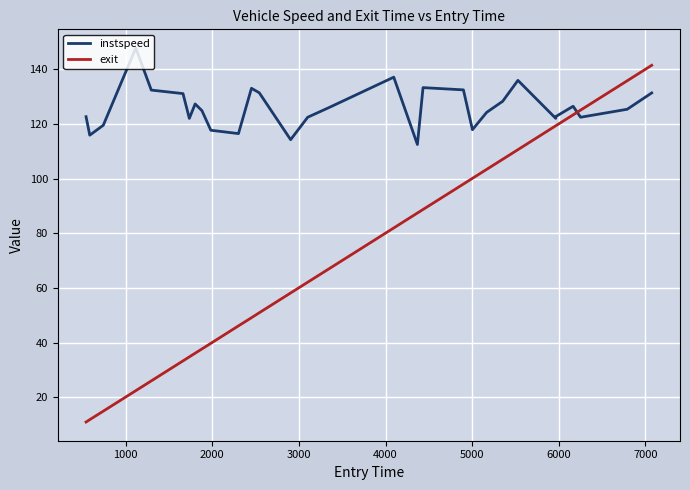

What is the difference between the maximum and minimum values in the exit series?

130.6